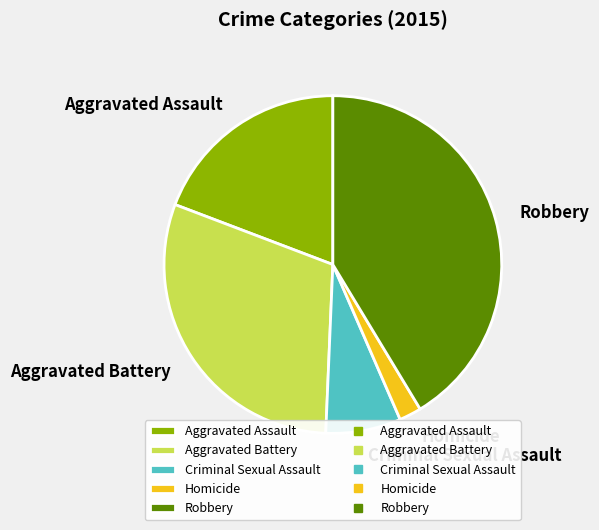

Does any single category account for the majority?

No